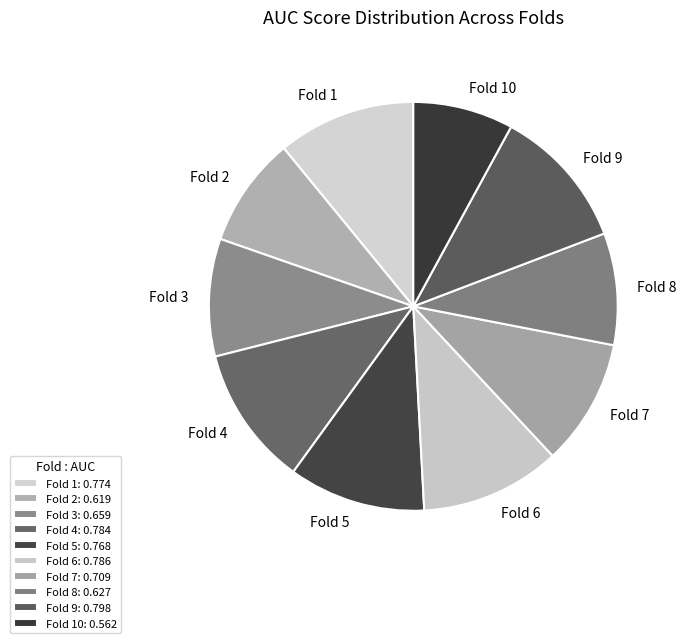

How many slices are in this pie chart?

10